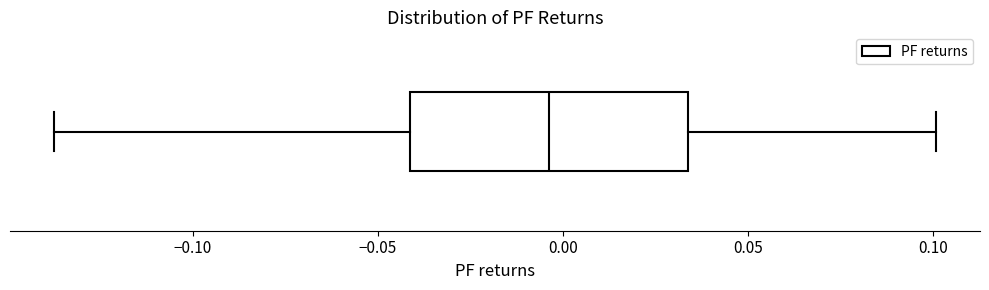

Read this box plot against the x-axis: the position of the median line, the range covered by the box, and the ends of both whiskers. The values are not printed on the chart, so give them approximately, as read against the axis.

median -0.005, box -0.040 to 0.035, whiskers -0.135 to 0.100